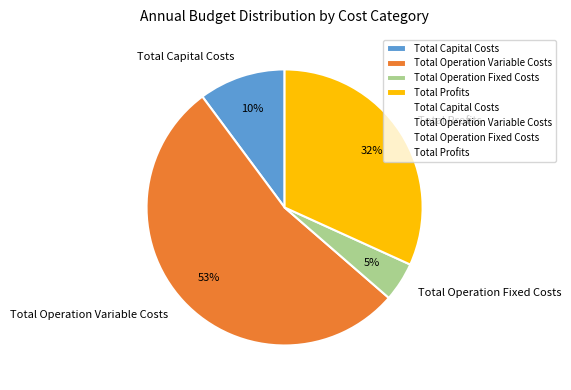

Combined, do Total Capital Costs and Total Operation Fixed Costs account for over 50%?

No